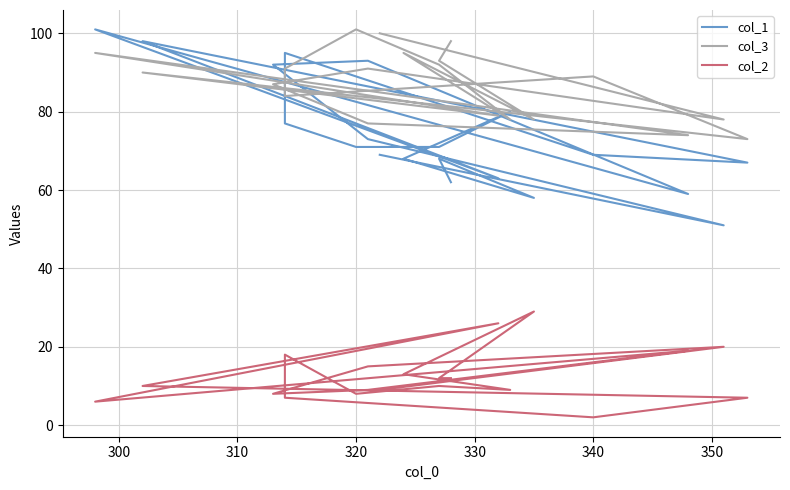

True or false: col_1 has more than 1 interior local peaks.

True